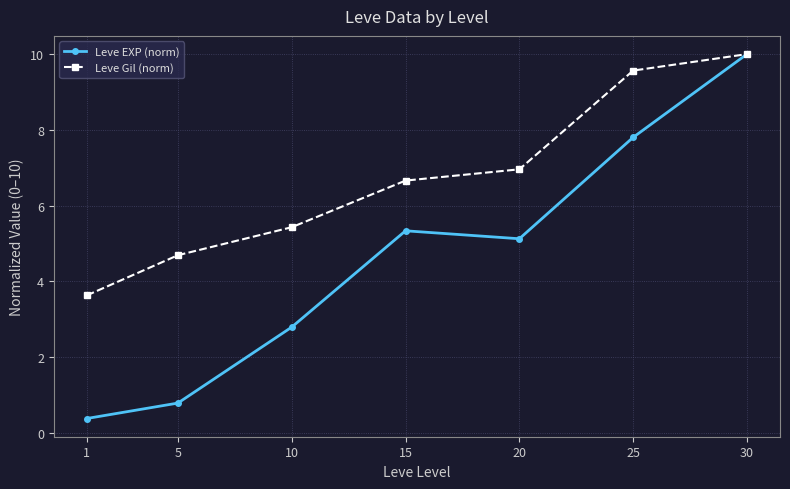

What is the sum of the Leve EXP (norm) values at 15 and 10?

8.1